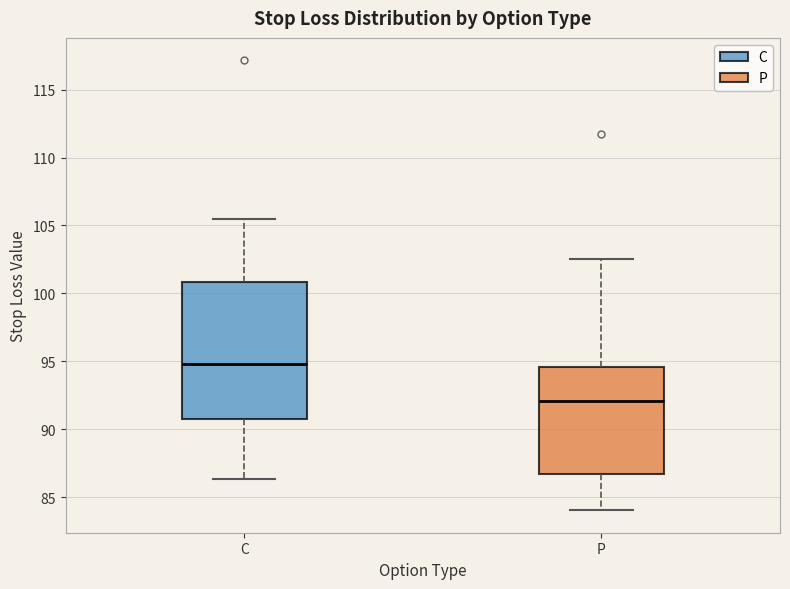

Comparing the boxes themselves (not the whiskers), which one is the tallest?

C